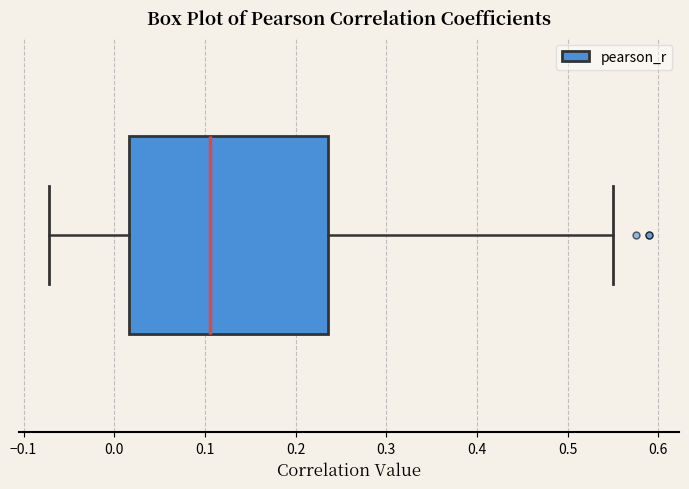

Read this box plot against the x-axis: the position of the median line, the range covered by the box, and the ends of both whiskers. The values are not printed on the chart, so give them approximately, as read against the axis.

median 0.11, box 0.02 to 0.24, whiskers -0.07 to 0.55